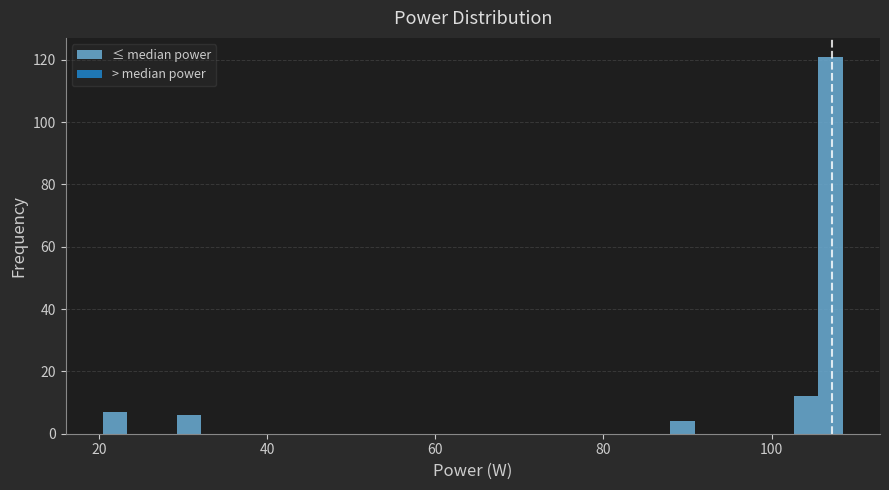

Around what value on the x-axis is the tallest bar? Give the approximate position of its centre, as read against the axis.

108